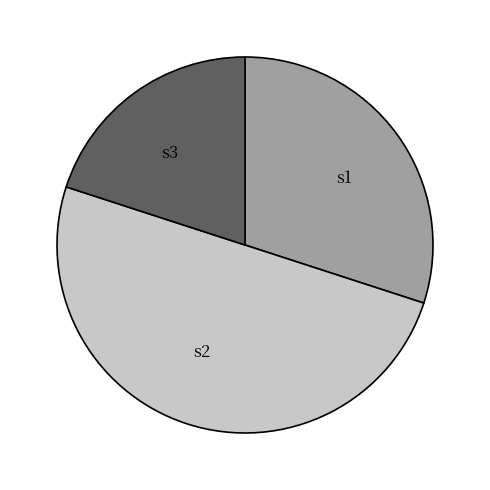

Does s1 represent more than half of the total?

No